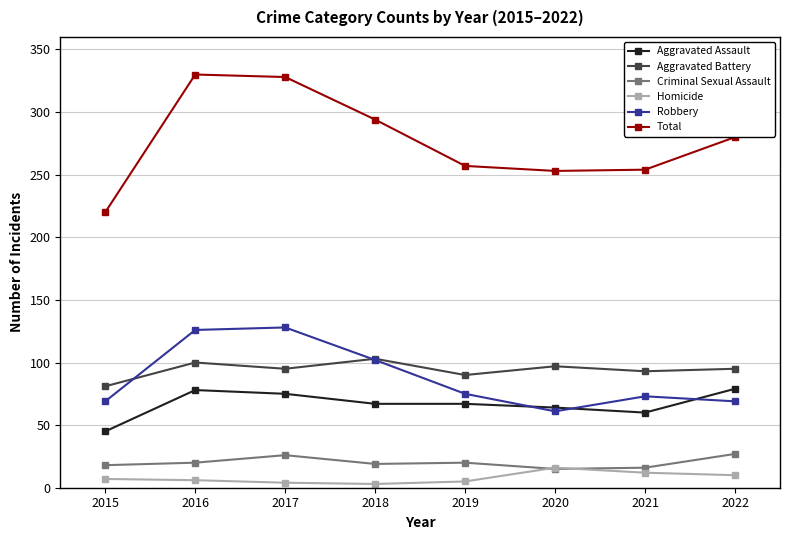

Is it true that Total equals 149 at 2021?

False